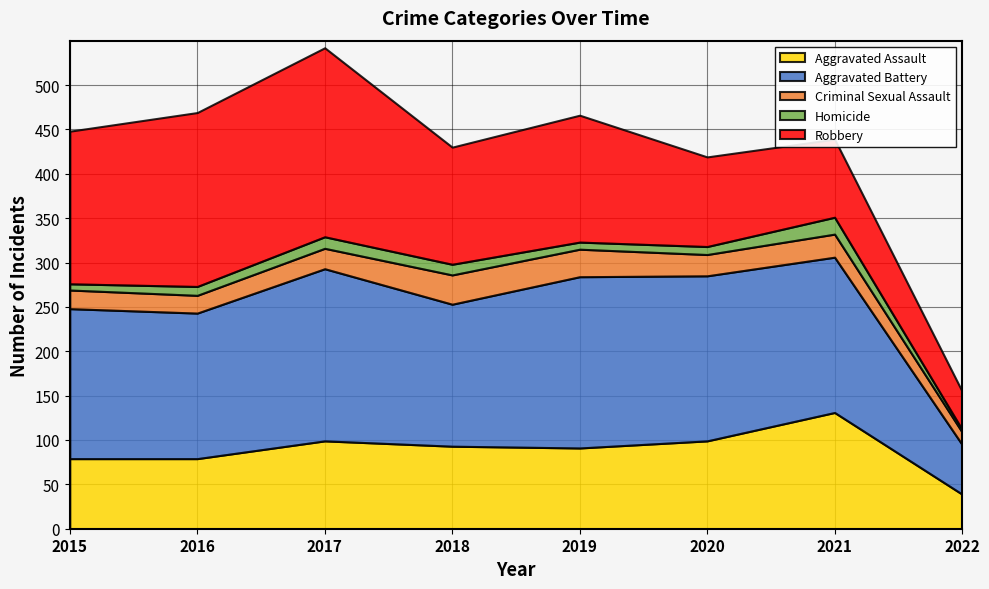

Reading left to right, what are all the values shown in this chart?

Aggravated Assault: 79	79	99	93	91	99	131	39
Aggravated Battery: 169	164	194	160	193	186	175	56
Criminal Sexual Assault: 21	20	23	33	31	24	26	14
Homicide: 7	10	13	12	8	9	19	3
Robbery: 172	196	213	132	143	101	88	43